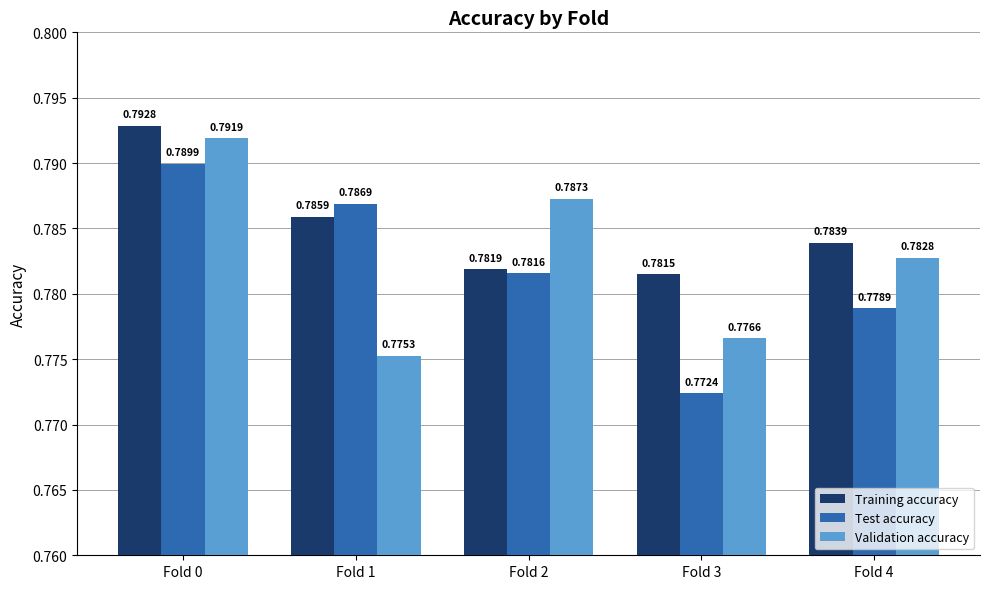

Where is Training accuracy nearest to the value 0?

Fold 3